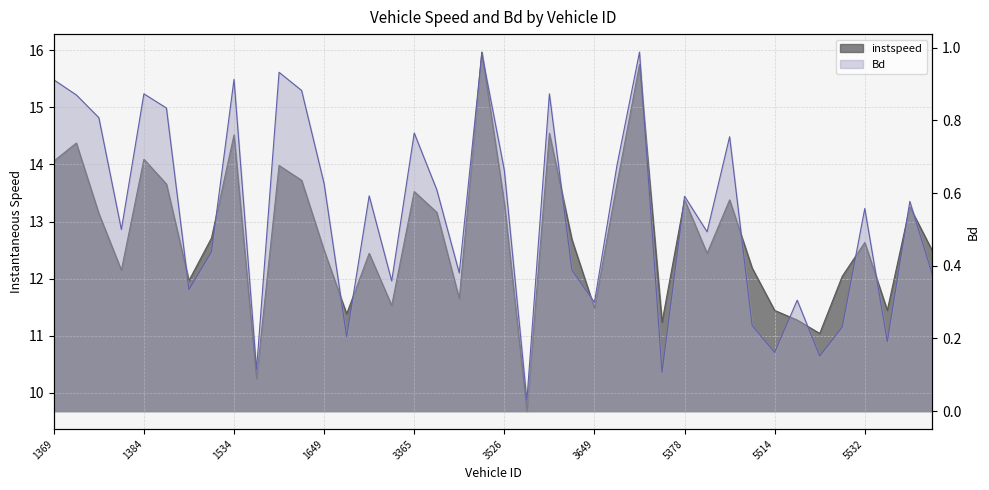

What is the lowest value of the instspeed series?

9.7